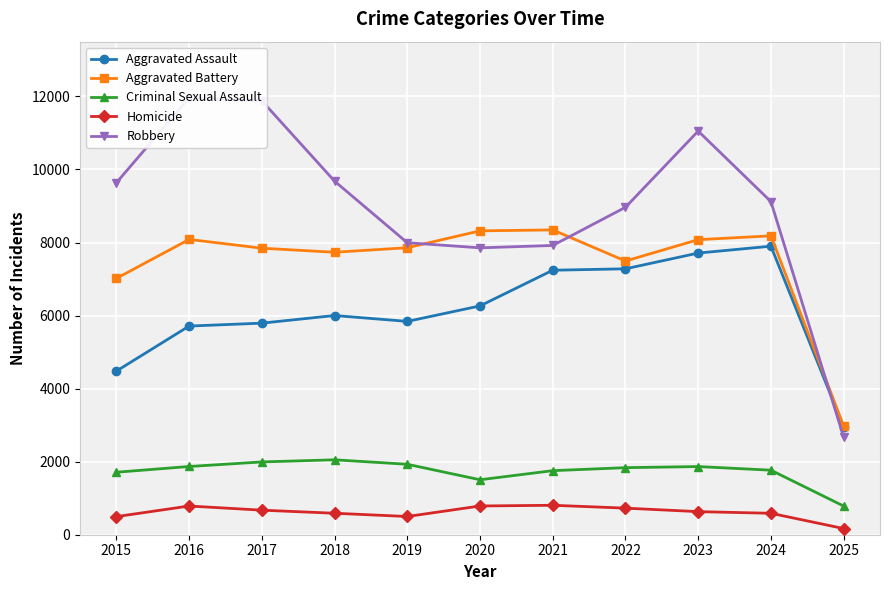

At how many categories does at least one series exceed 1723?

11